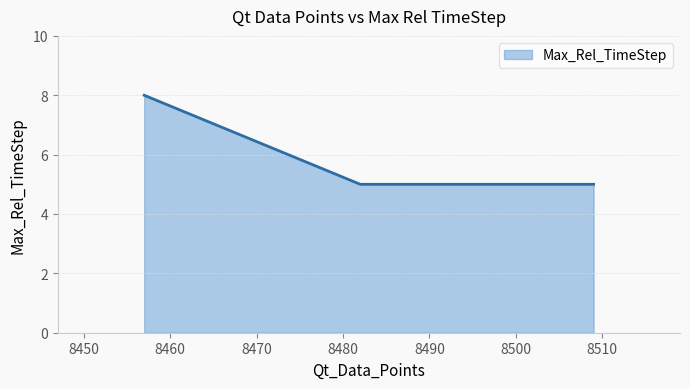

What is the difference between the maximum and second lowest values?

3